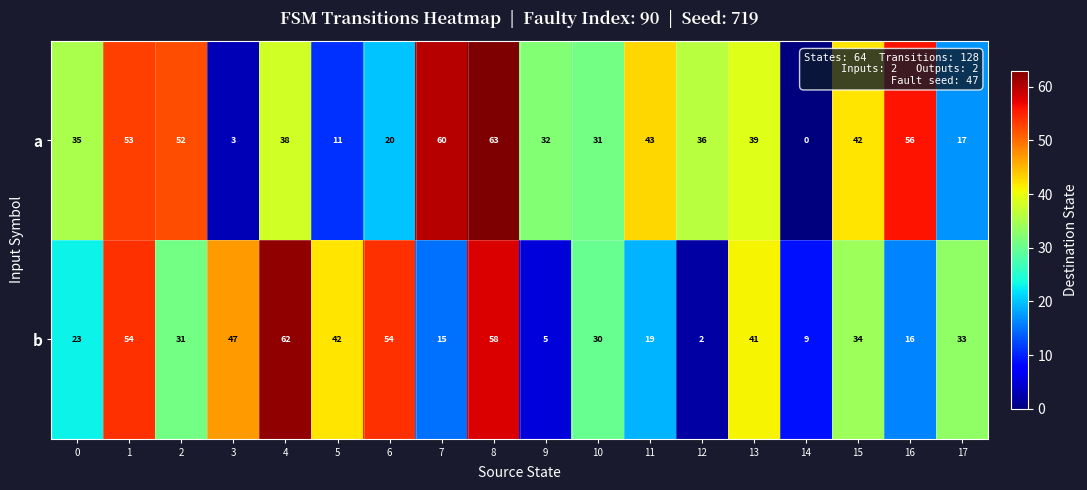

Read the b value at 11.

19